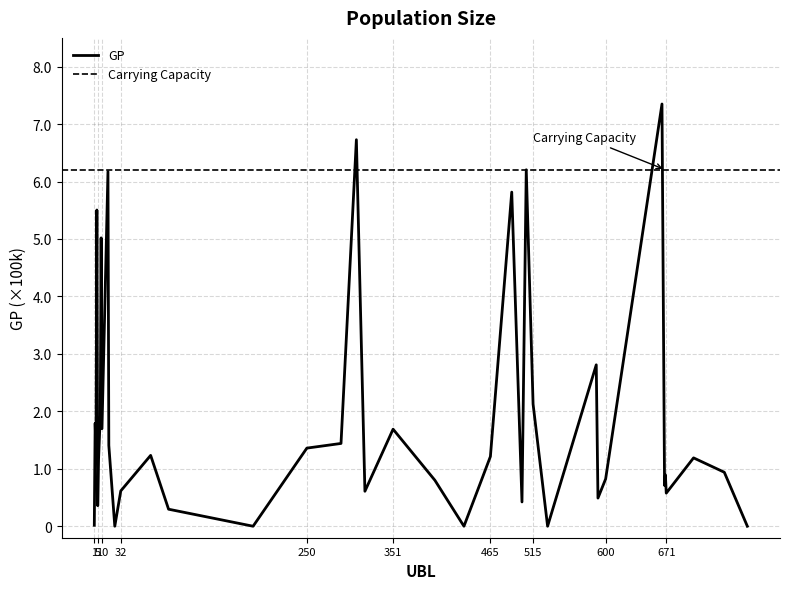

How many data points are less than 1?

19